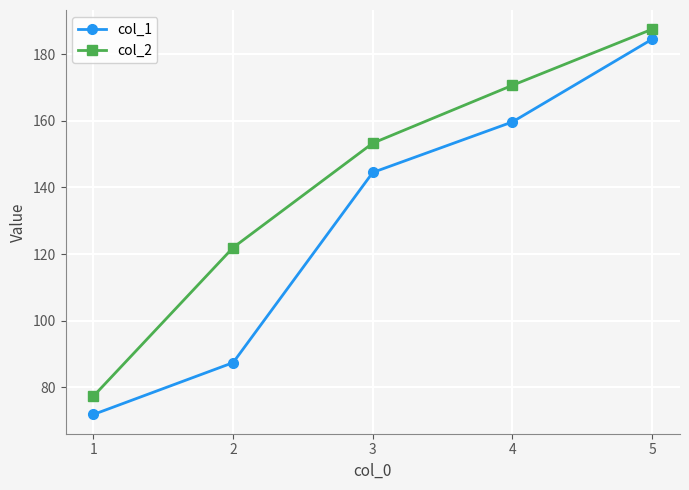

What is the smallest value displayed?

71.8